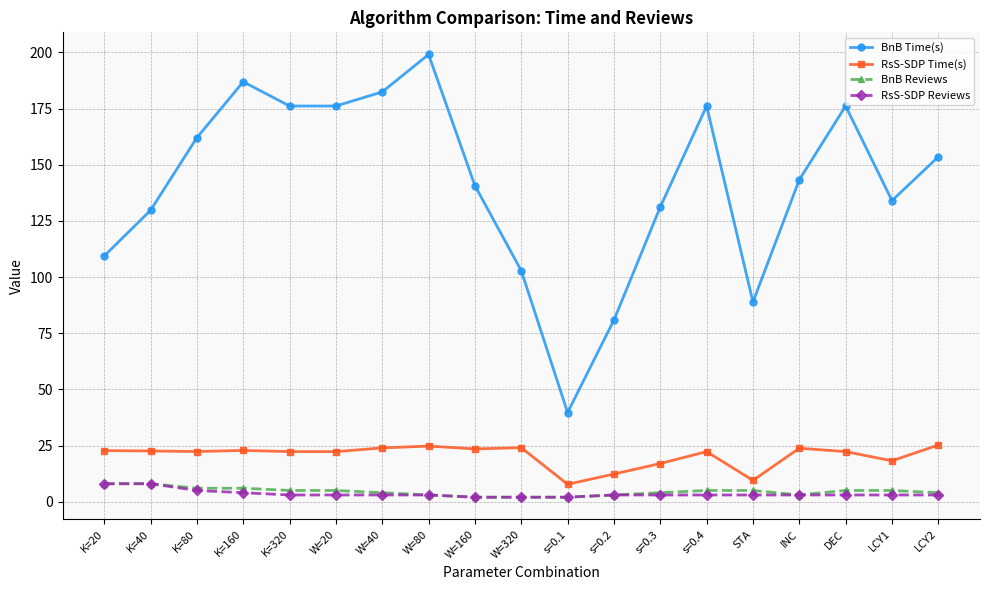

How many lines are shown in the chart?

4